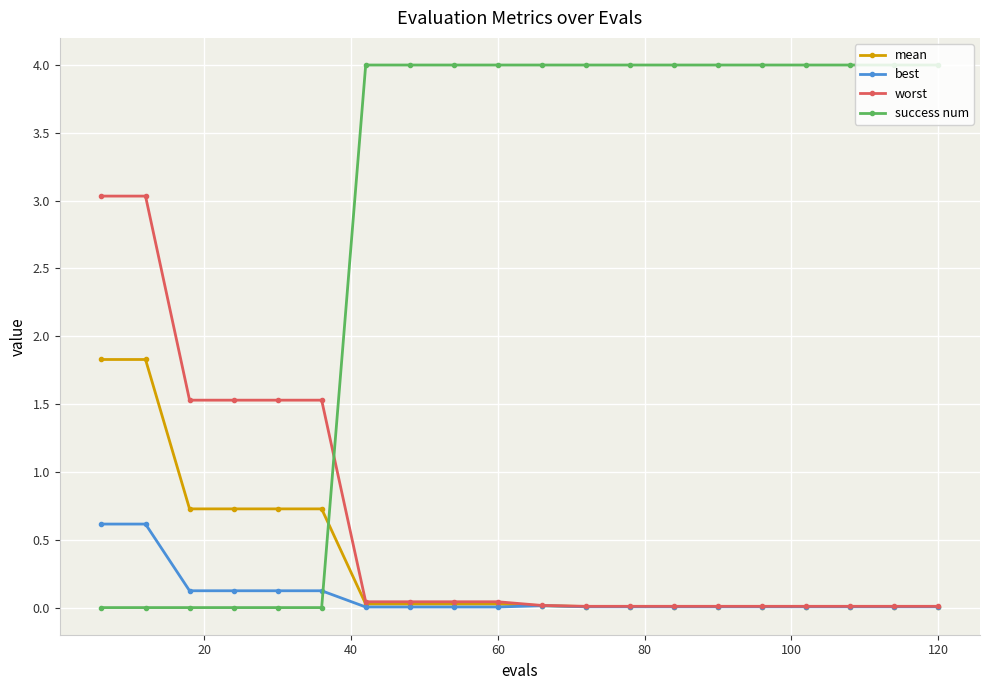

Which series has the largest total across all categories?

success num